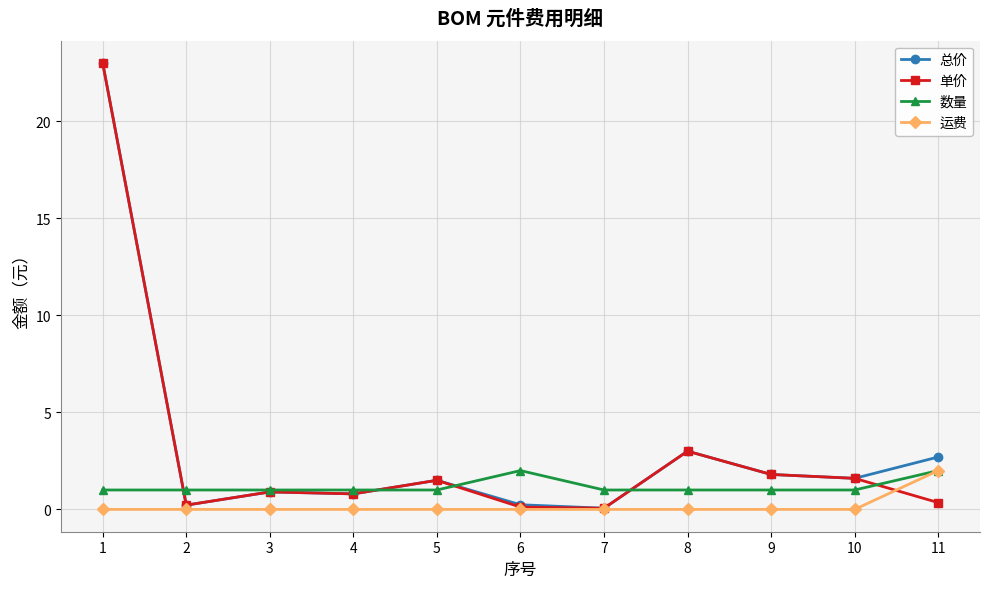

At which label is 单价 closest to 11?

8